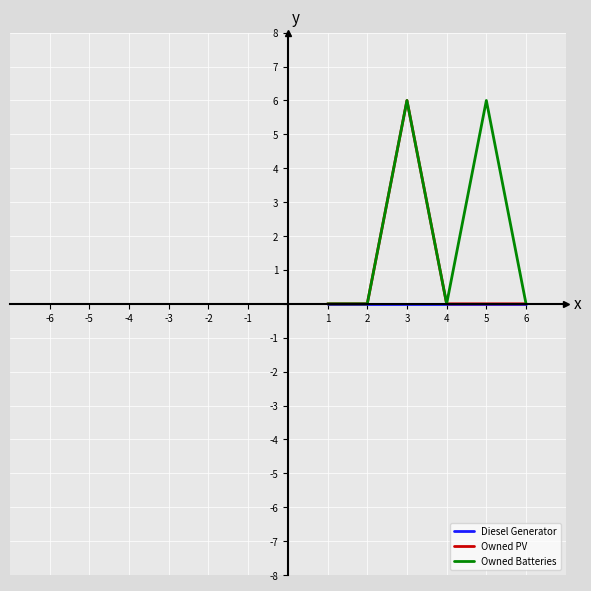

Which series has the largest total across all categories?

Owned Batteries